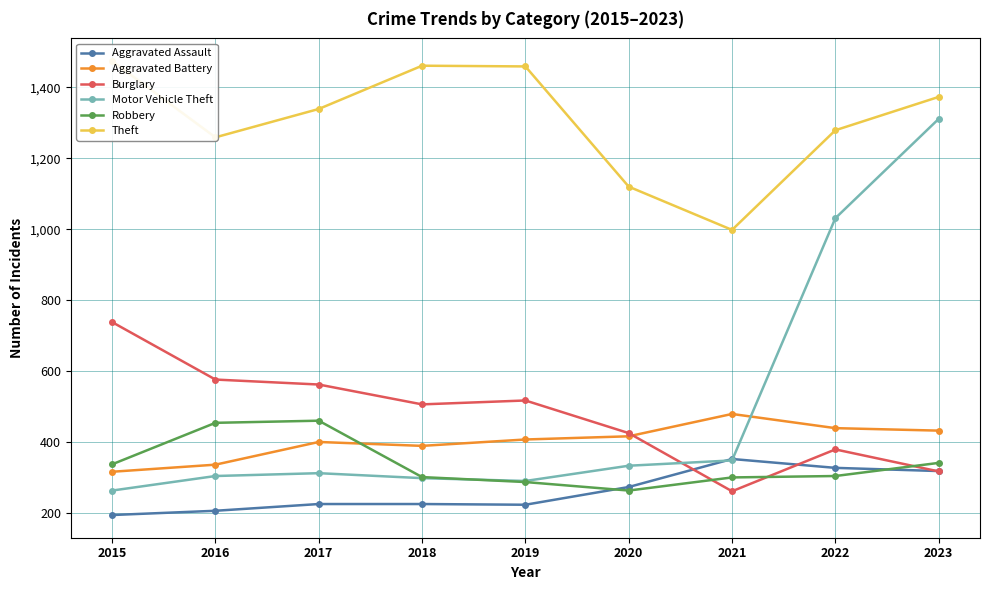

What is the sum of all Motor Vehicle Theft values?

4490